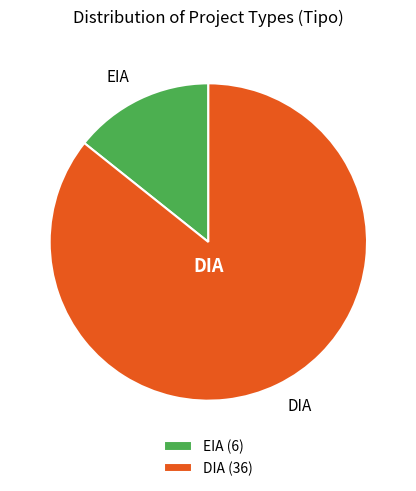

Which category has the smallest portion of the pie?

EIA